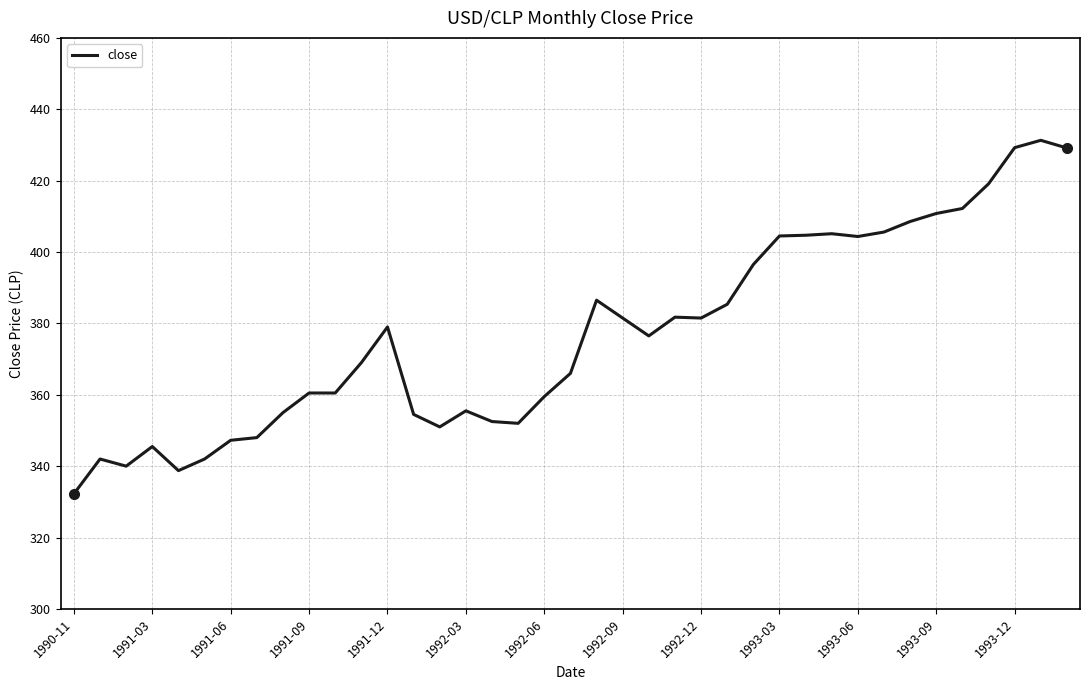

What is the greatest value displayed?

431.3